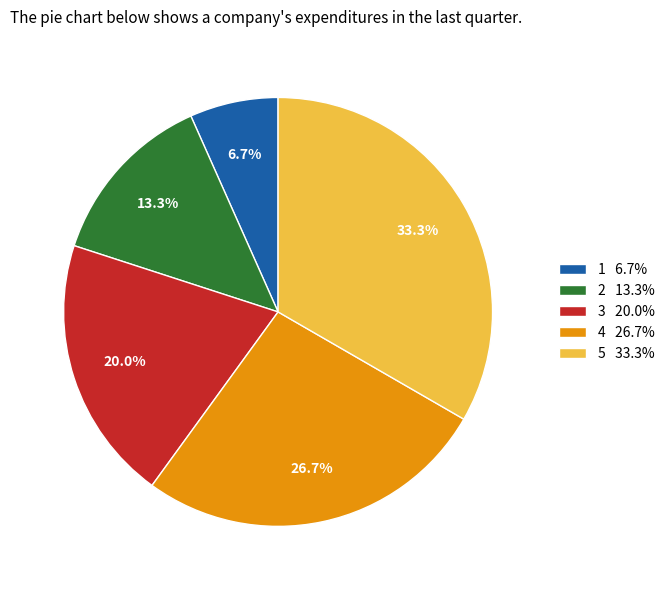

Is the sum of 4 26.7% and 2 13.3% greater than half?

No